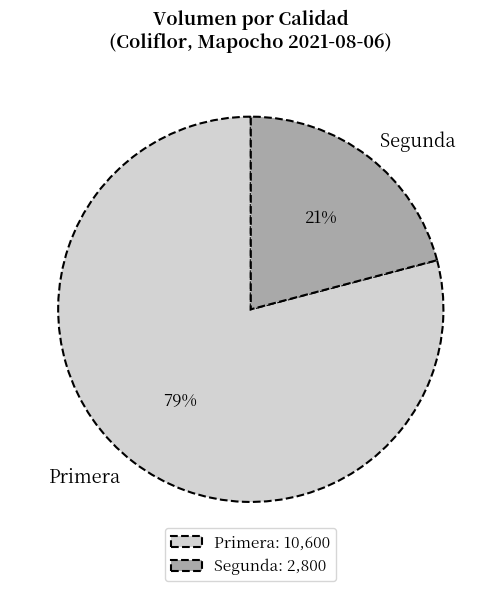

To the nearest percent, what is the combined percentage of Primera and Segunda?

100%